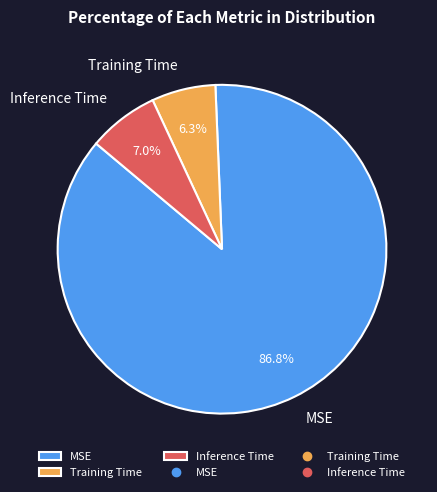

To the nearest percent, what is the difference between the Training Time and MSE slice percentages?

80%